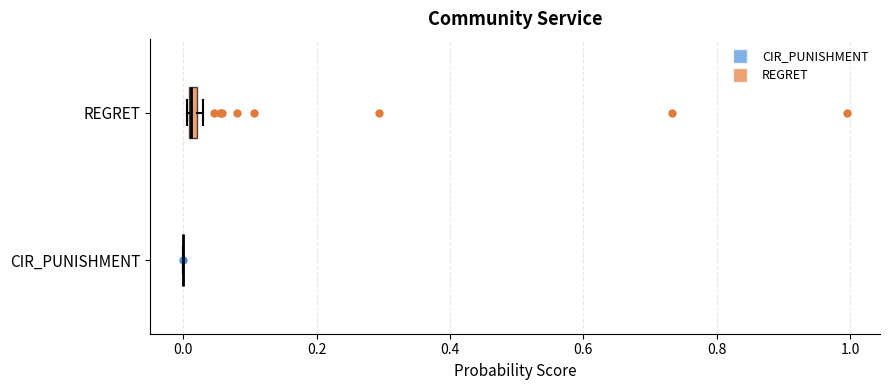

Where is the right edge of the box for REGRET on the x-axis? The values are not printed on the chart, so give them approximately, as read against the axis.

0.02